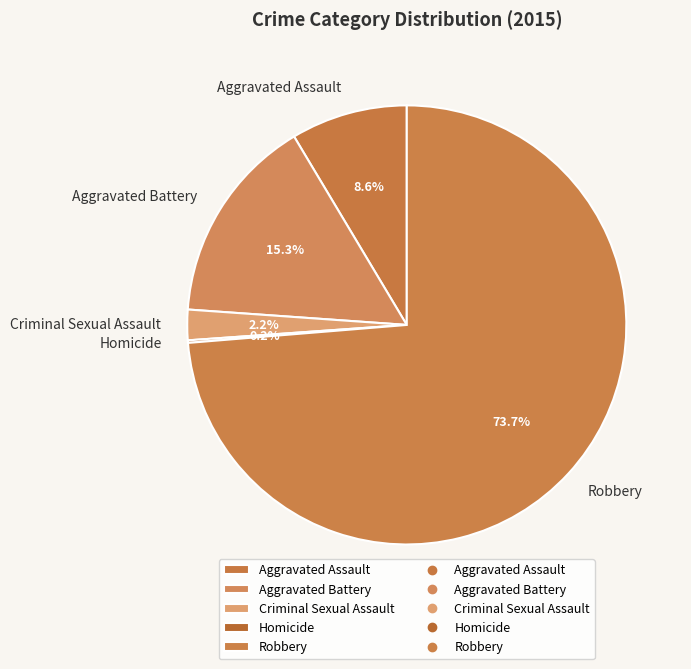

Which category has the biggest portion of the pie?

Robbery